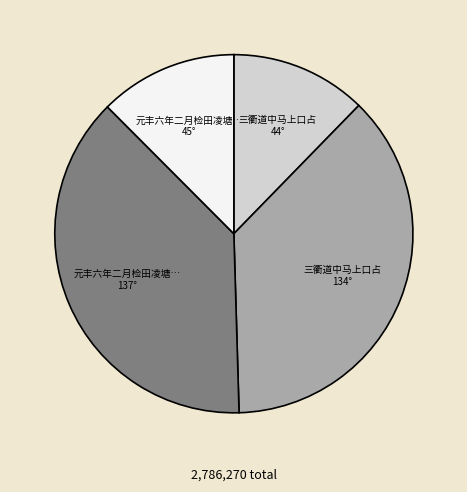

Is there a majority slice in this chart?

No